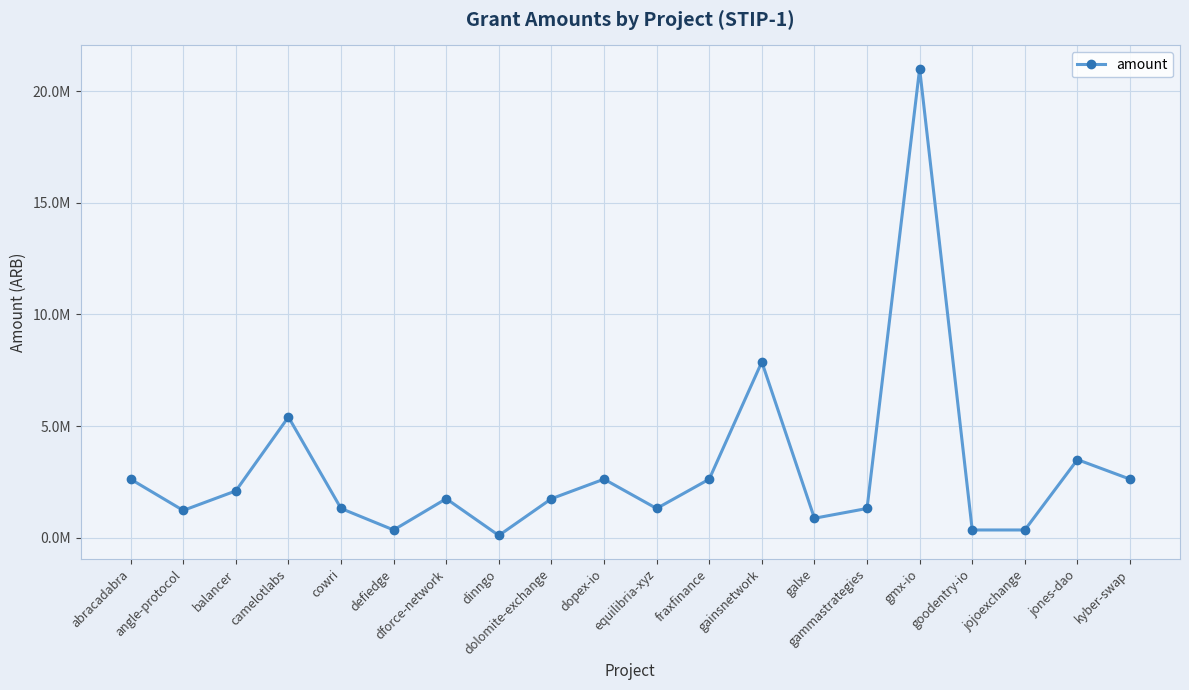

The value at goodentry-io is 135660. True or false?

False